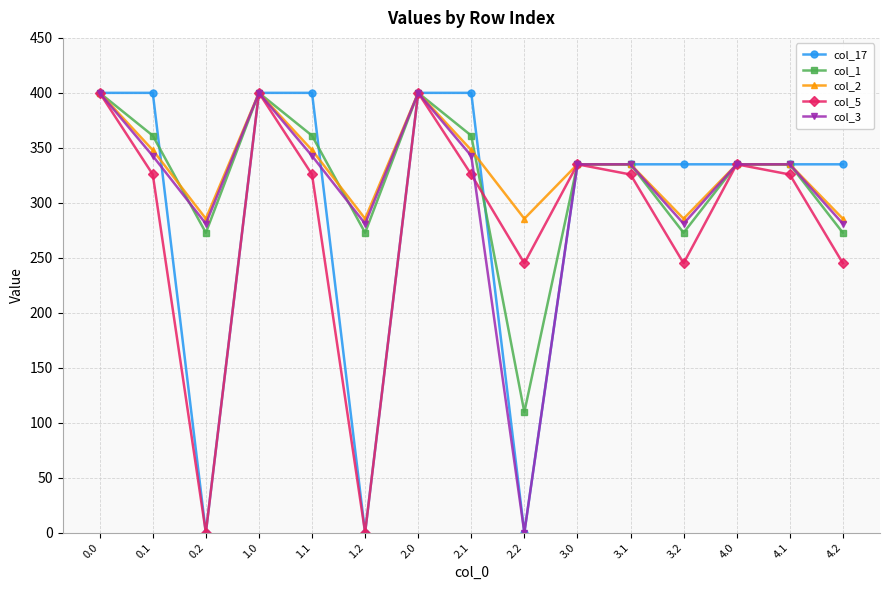

Is the value of col_2 at 1.1 greater than the value of col_5 at 1.0?

No